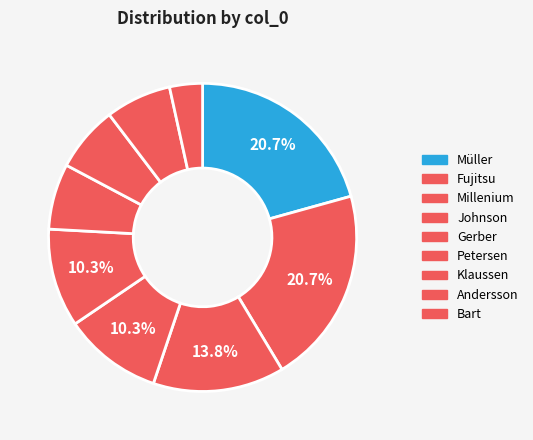

How many slices are in this pie chart?

9